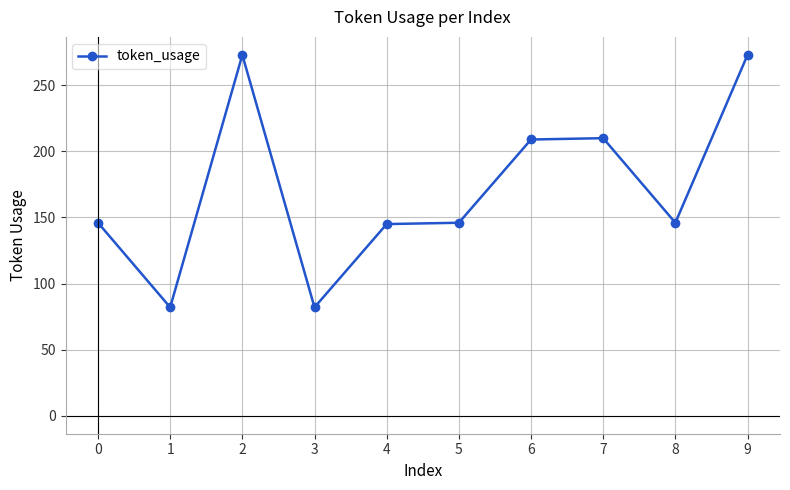

Where is the first local minimum?

1